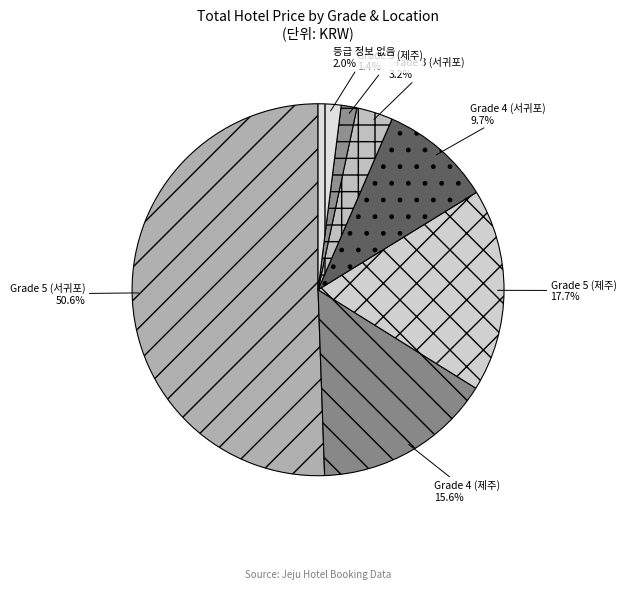

To the nearest percent, what percentage of the pie is 등급 정보 없음?

2%